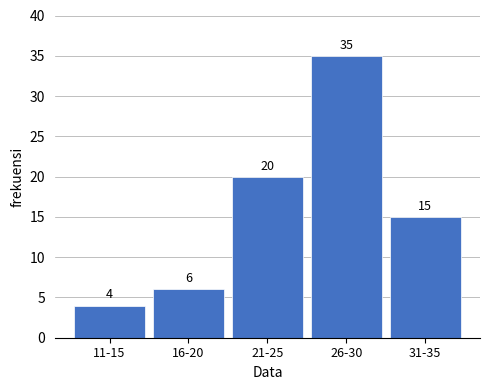

Reading right to left, extract all data points from this chart.

31-35=15	26-30=35	21-25=20	16-20=6	11-15=4